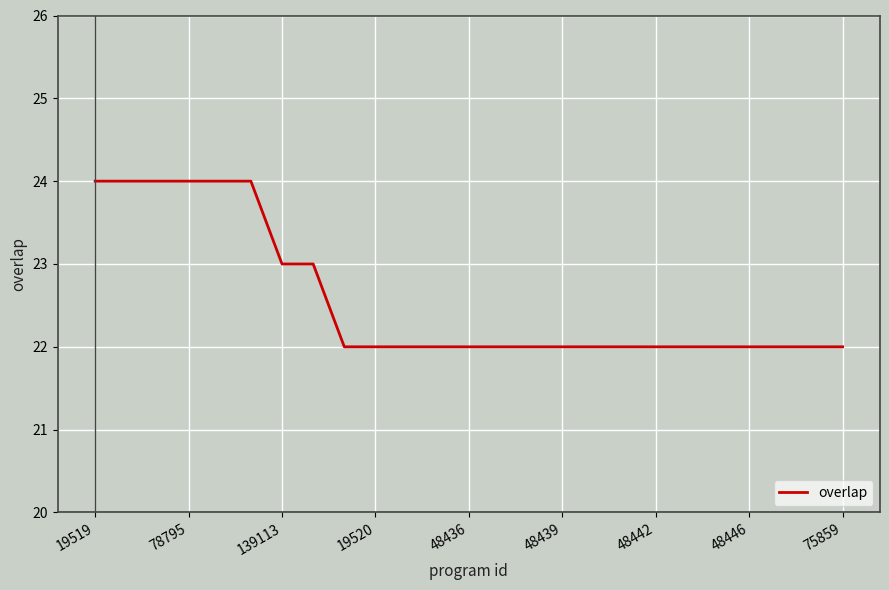

Count the values in the range 22 to 23.

19